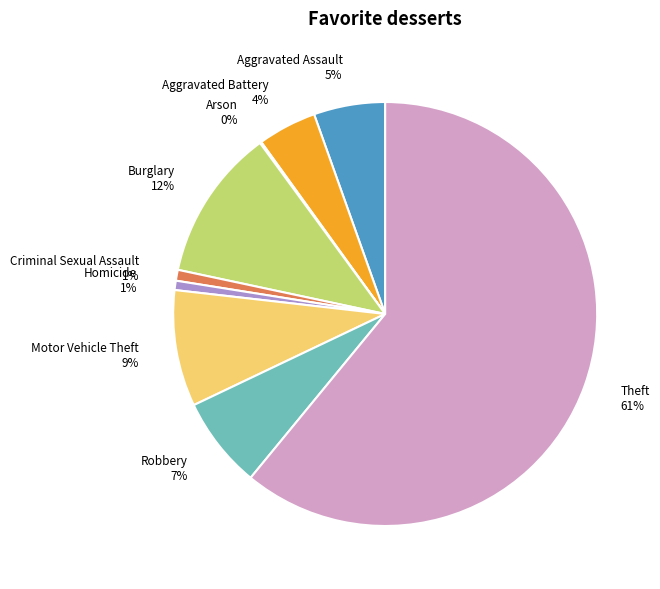

Does any single category account for the majority?

Yes